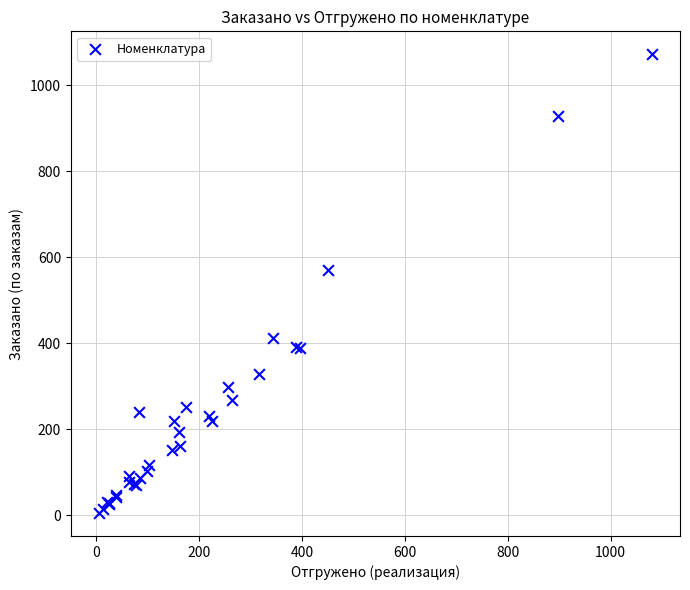

What Y value in the scatter plot is closest to 538?

569.0